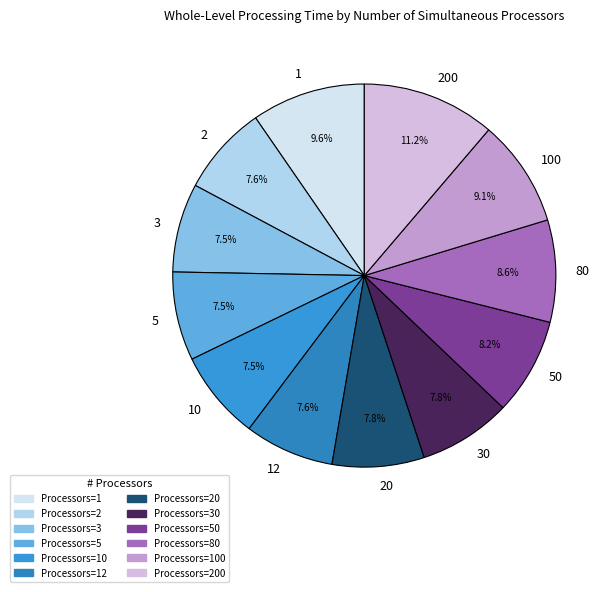

Count the number of slices in the pie.

12